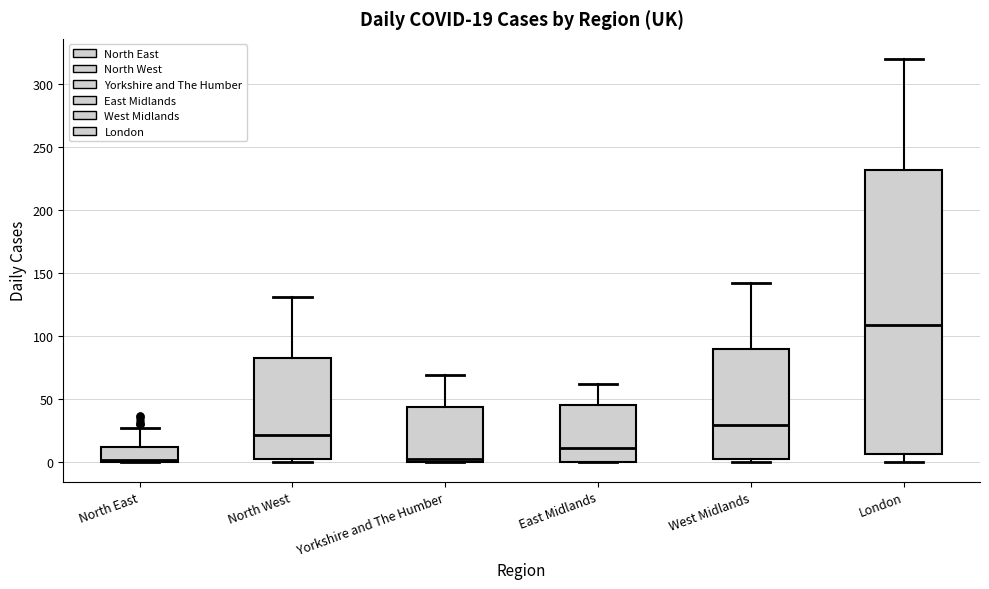

Which box's median line is the highest?

London